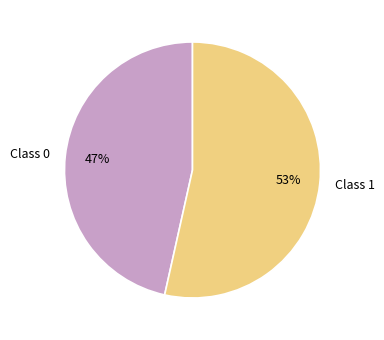

Which category accounts for the majority?

Class 1